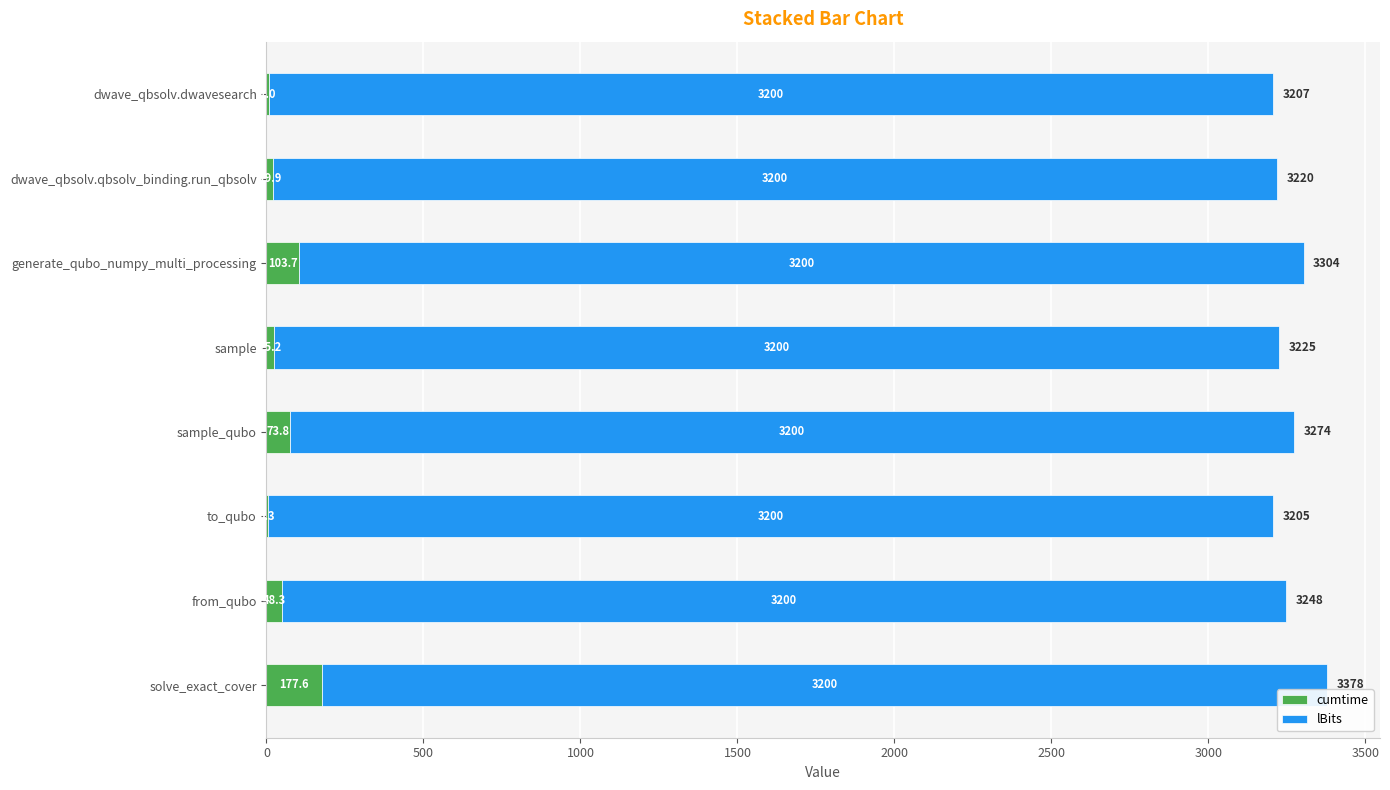

What is the highest value of the cumtime series?

177.6